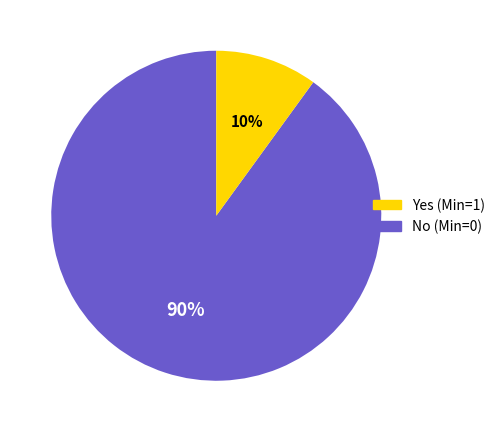

How many slices are in this pie chart?

2